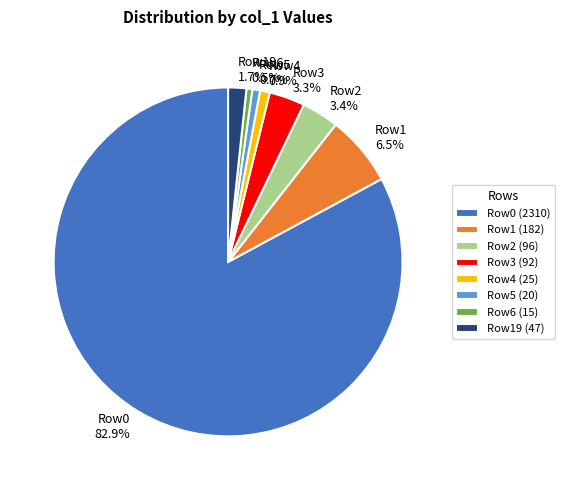

How many segments does this pie chart have?

8